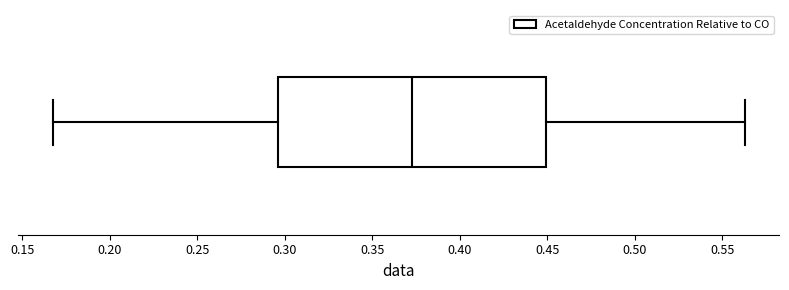

Transcribe this box plot: give where the median line is, the range the box spans, and where the two whiskers end, as read against the x-axis. The values are not printed on the chart, so give them approximately, as read against the axis.

median 0.370, box 0.295 to 0.450, whiskers 0.165 to 0.565